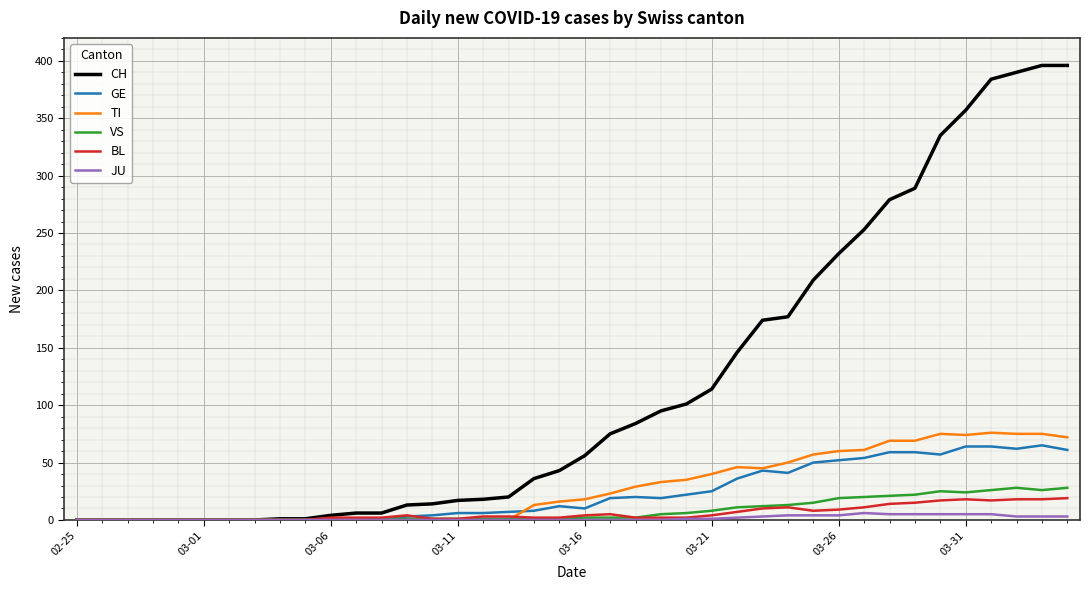

What is the greatest value displayed?

396